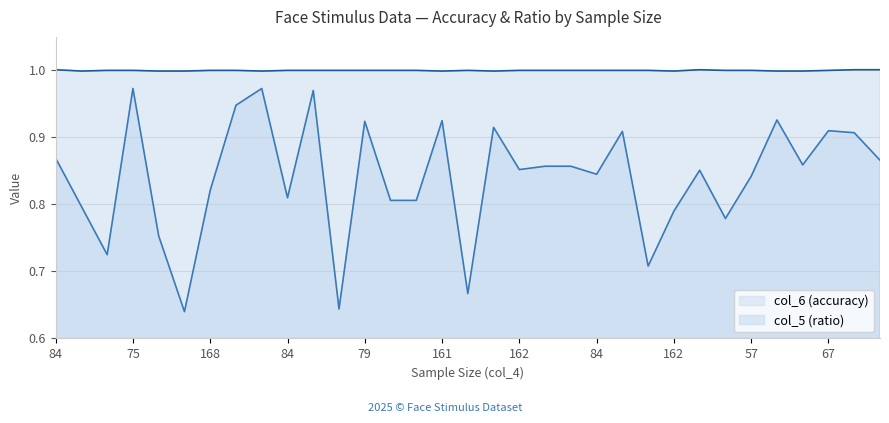

What is the sum of all col_5 (ratio) values?

33.0